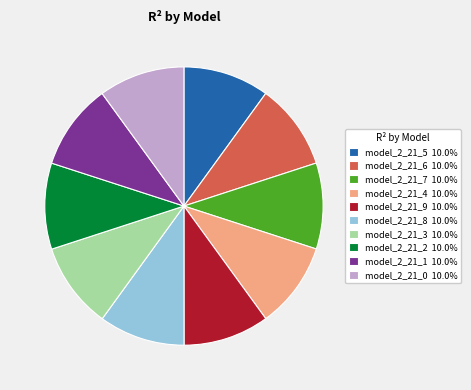

Is the sum of model_2_21_0 10.0% and model_2_21_5 10.0% greater than half?

No